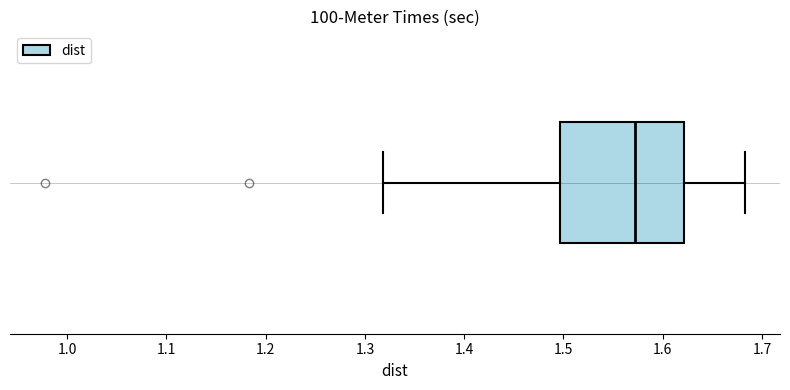

Where is the left edge of the box on the x-axis? The values are not printed on the chart, so give them approximately, as read against the axis.

1.50